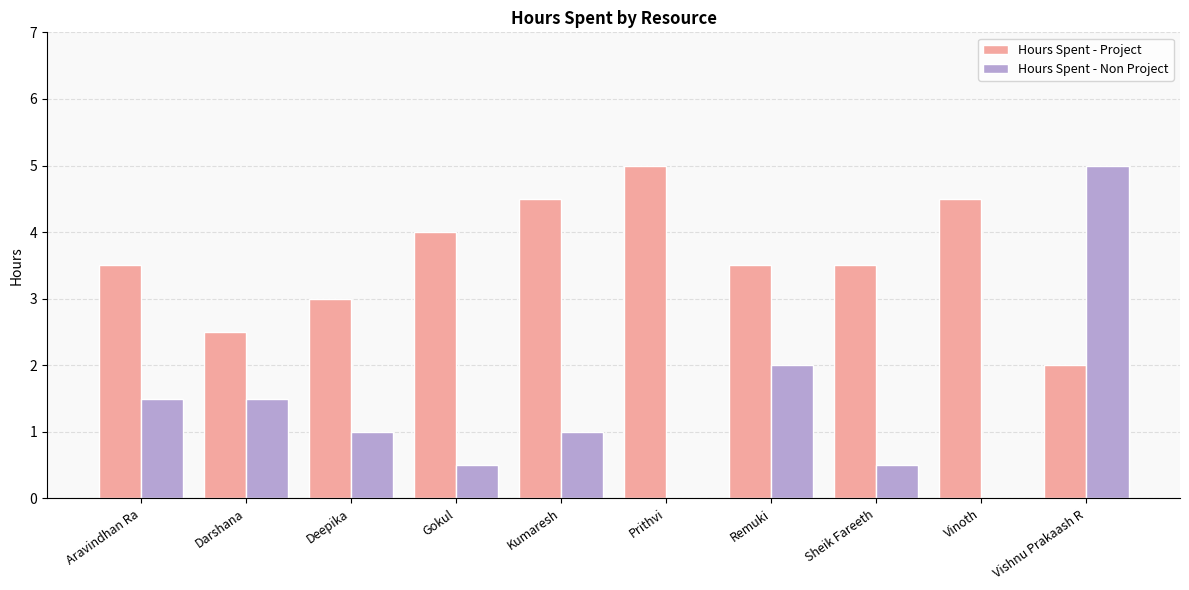

The value of Hours Spent - Project at Gokul is 1.0. True or false?

False